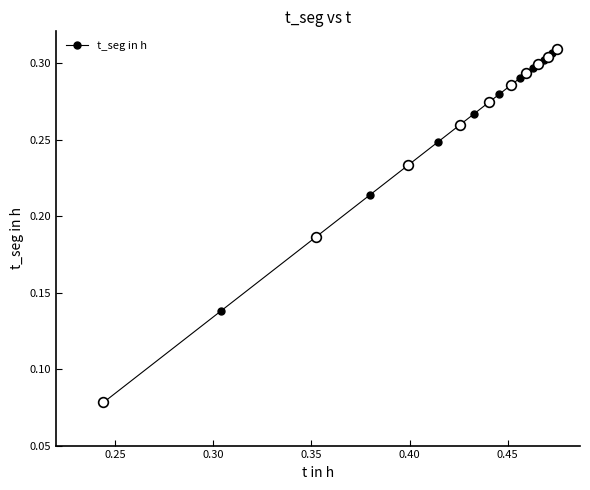

How many values are between 0 and 1?

19